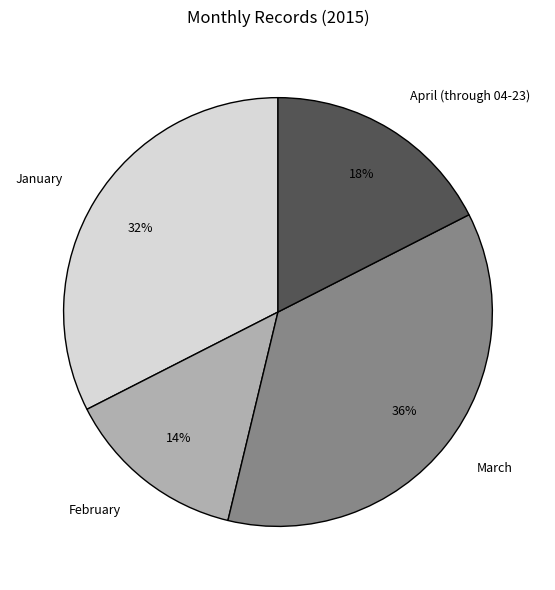

Rank the categories by value from lowest to highest.

February, April (through 04-23), January, March